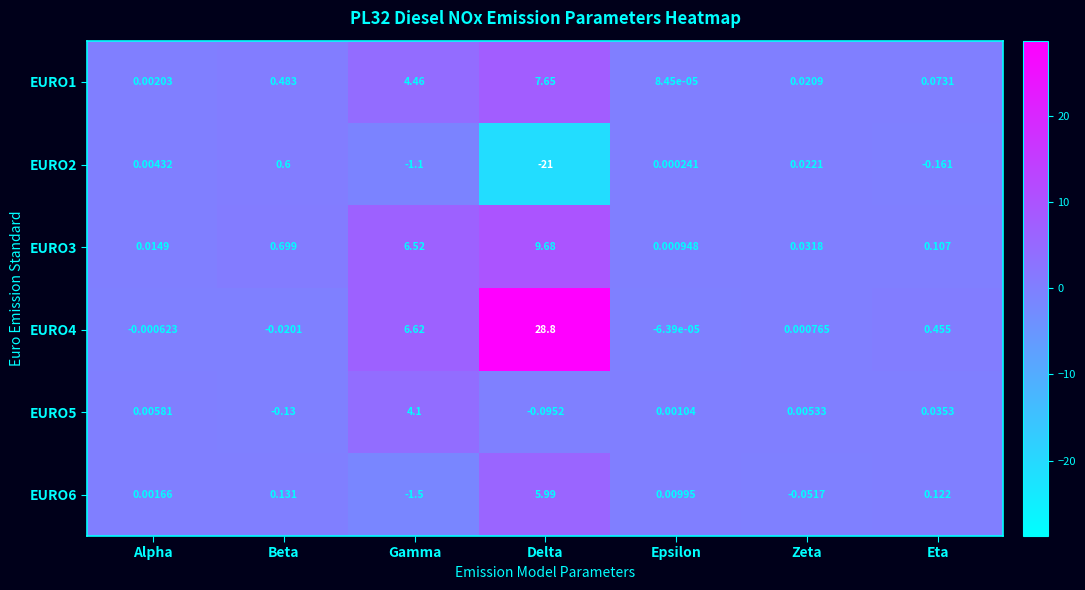

Is the value of EURO2 at Alpha greater than the value of EURO3 at Alpha?

No